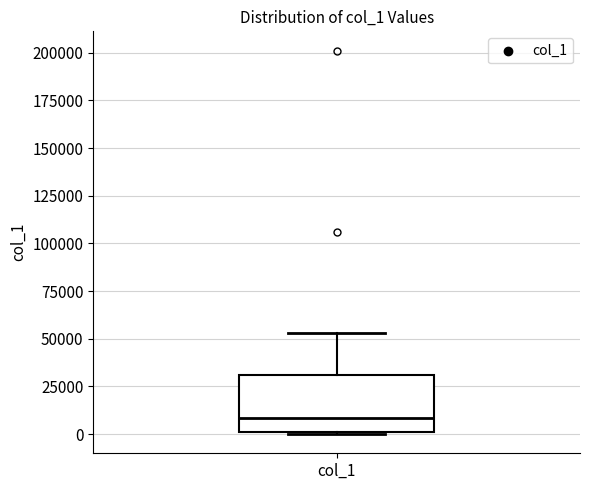

Read this box plot against the y-axis: the position of the median line, the range covered by the box, and the ends of both whiskers. The values are not printed on the chart, so give them approximately, as read against the axis.

median 10000, box 0 to 30000, whiskers 0 to 55000